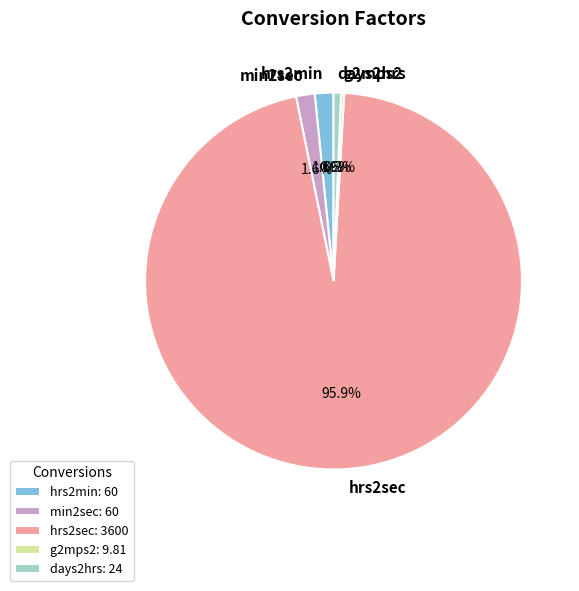

Combined, do days2hrs and hrs2min account for over 50%?

No